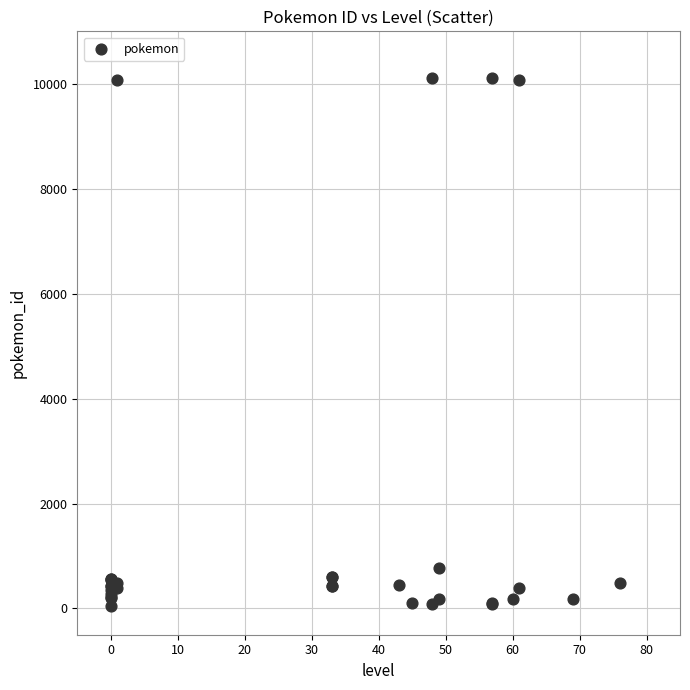

What Y value in the scatter plot is closest to 5081?

771